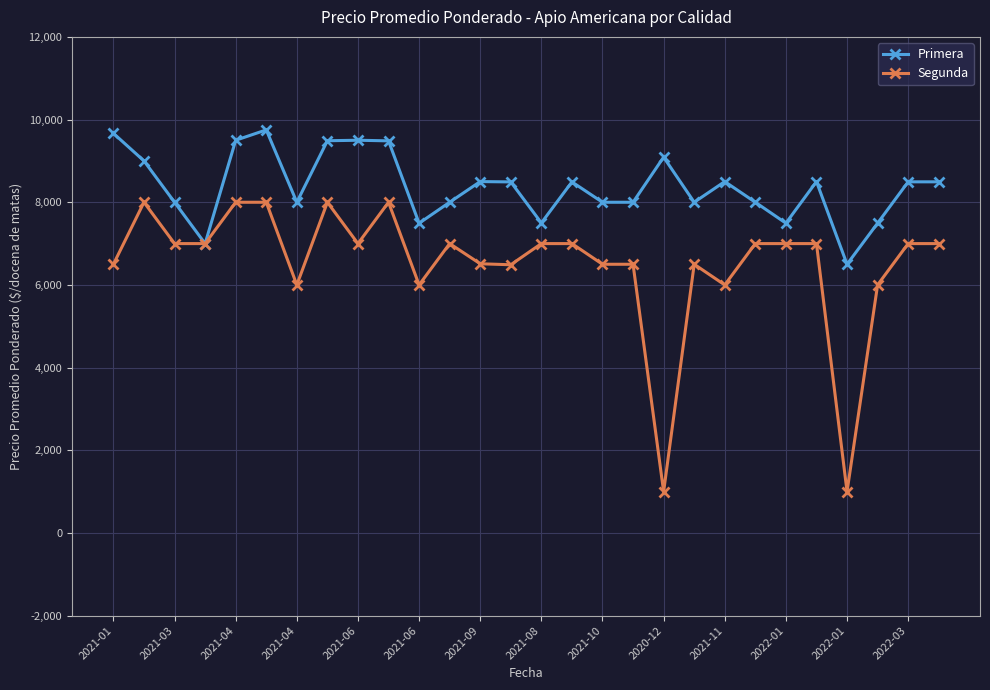

What is the difference between the maximum and minimum values in the Segunda series?

7000